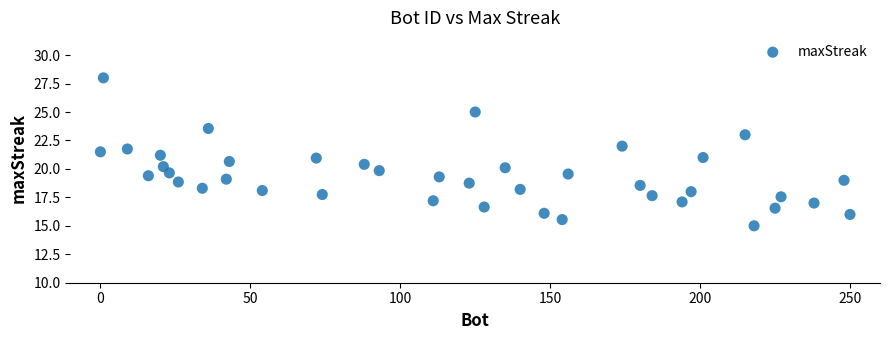

What is the range of X values (max minus min)?

250.0